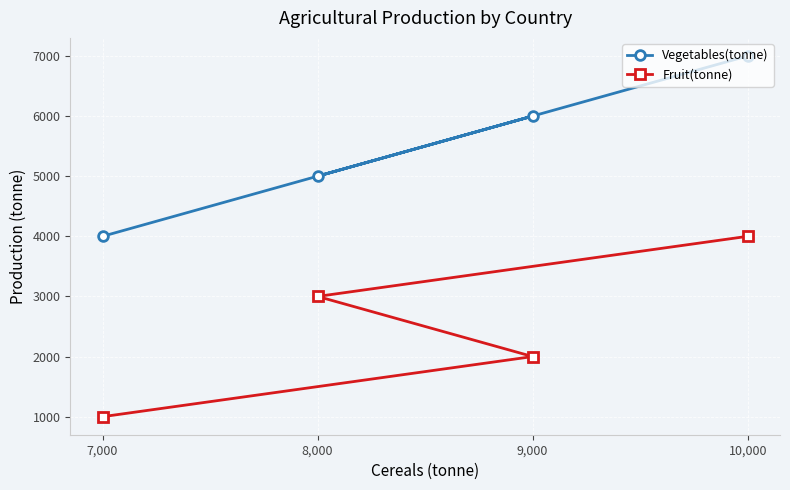

How many data points in Fruit(tonne) are less than 3000?

2